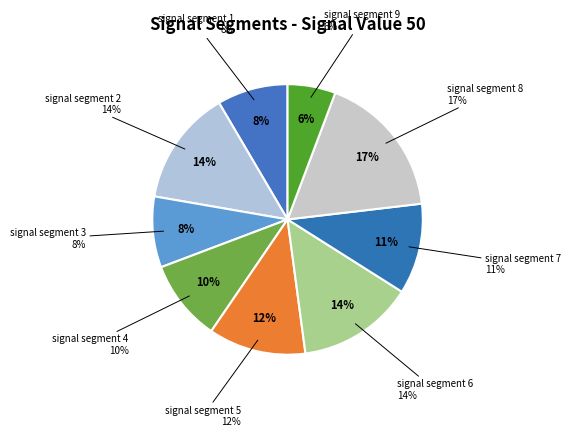

Does any single category account for the majority?

No